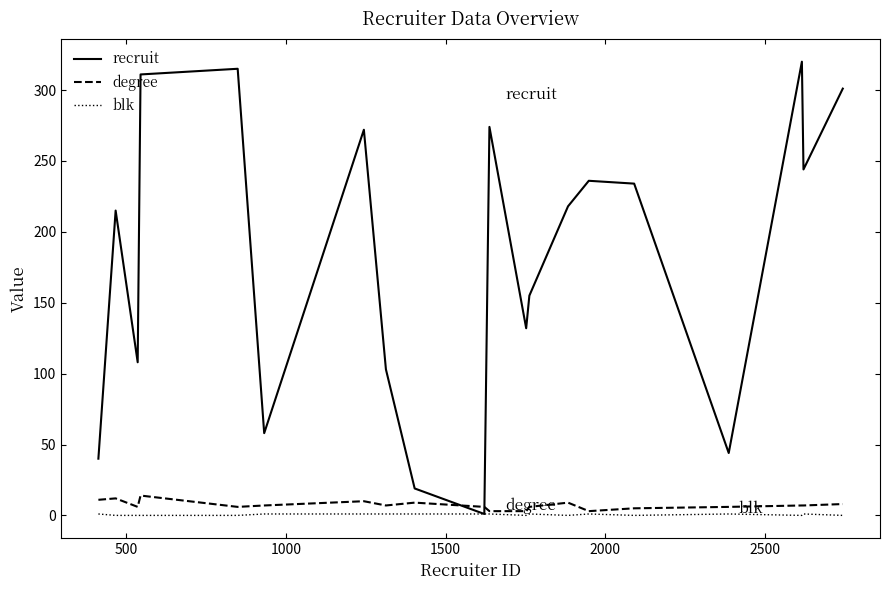

How many times do recruit and degree cross each other?

2